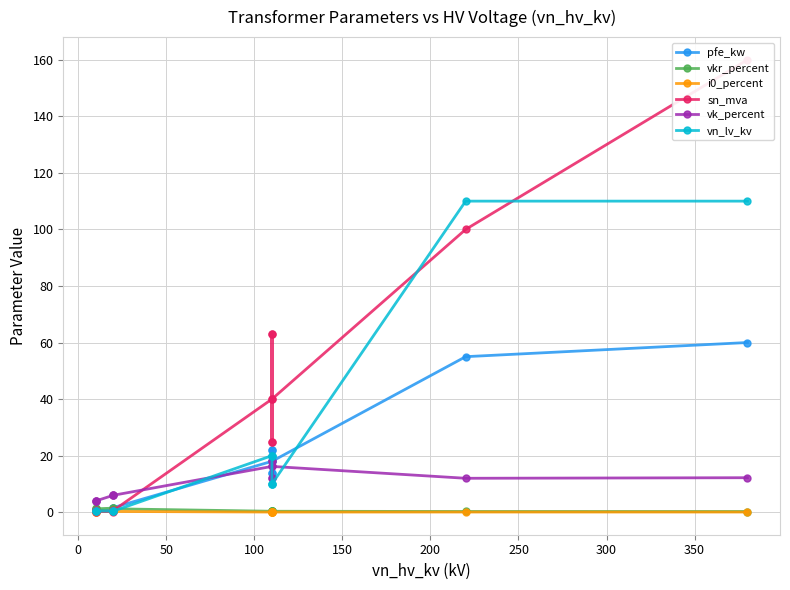

What is the average value of the vkr_percent series?

0.7